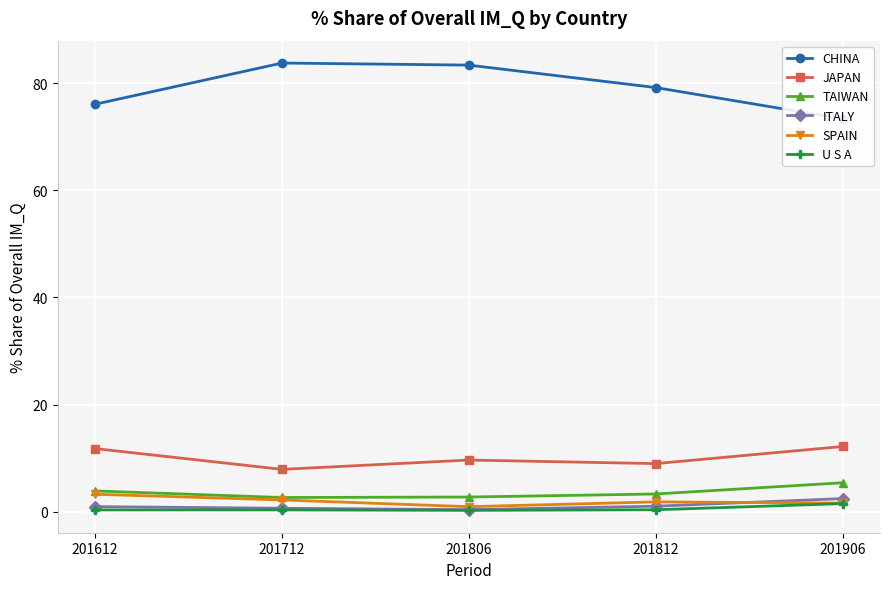

What is the spread (max minus min) of values at 201812?

78.8